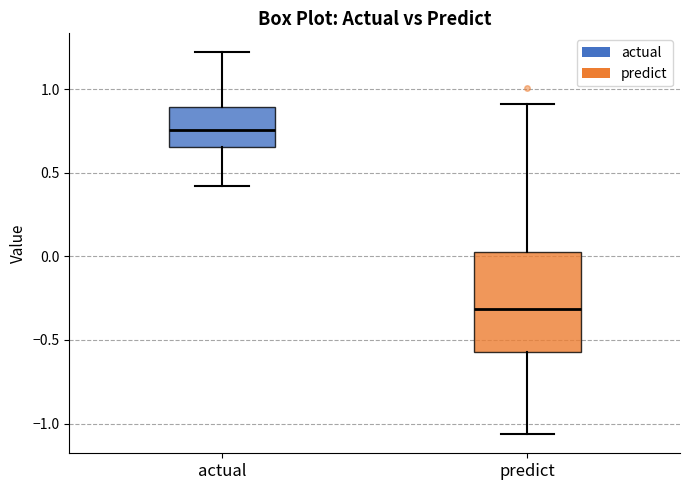

Which box is the tallest, from its lower edge to its upper edge?

predict